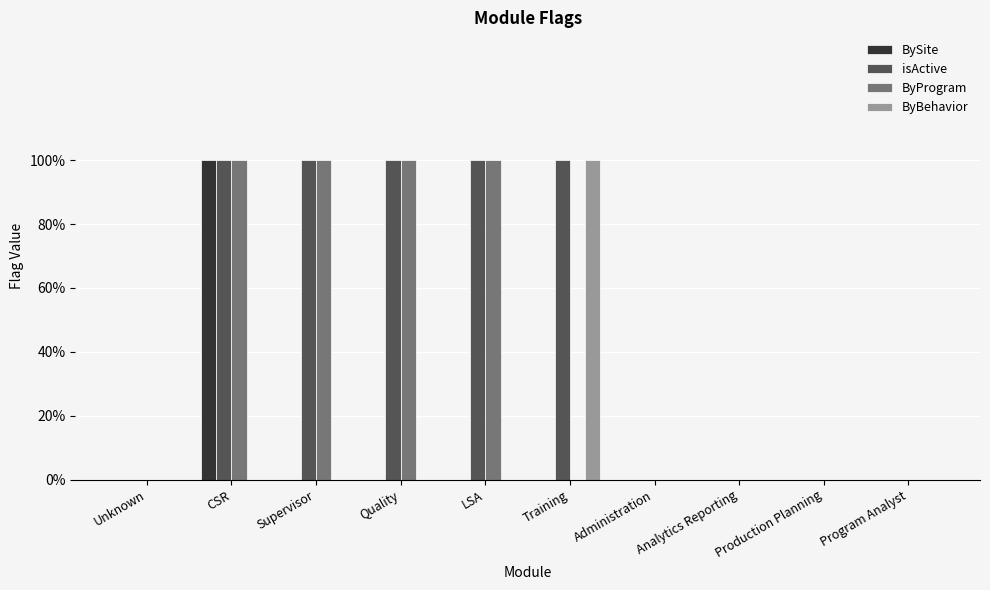

What is the value of the isActive bar at the 2nd from the left?

1